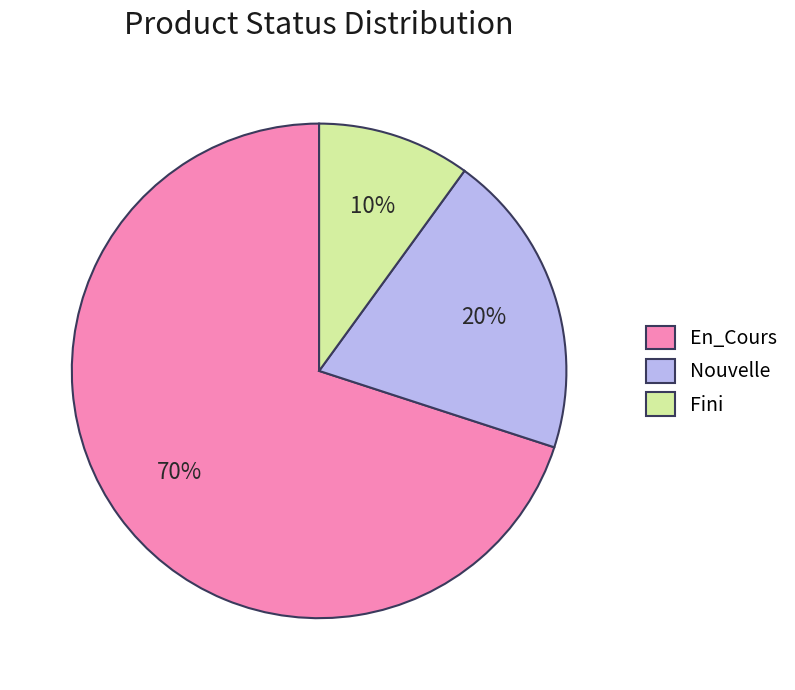

Combined, do Fini and Nouvelle account for over 50%?

No